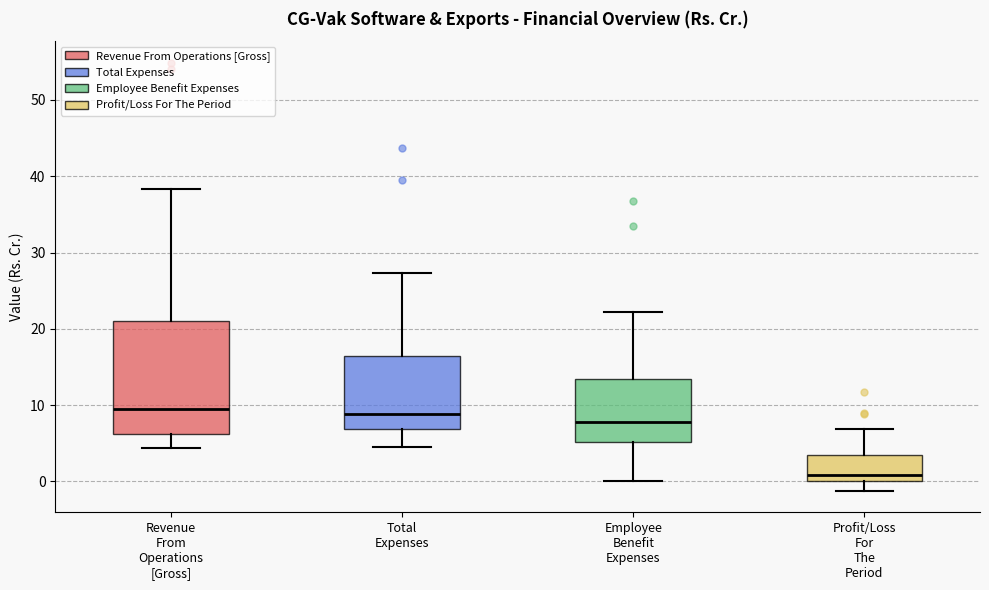

Comparing the boxes themselves (not the whiskers), which one is the tallest?

Revenue From Operations [Gross]